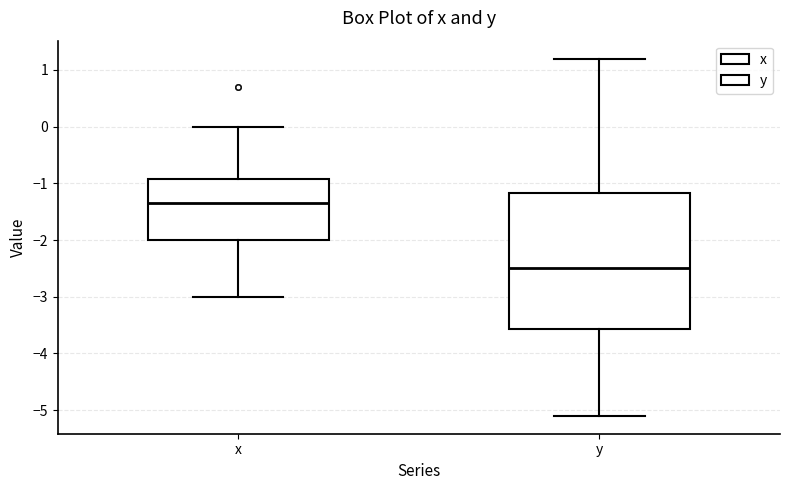

Reading left to right, read every box against the y-axis: the position of its median line, the range the box covers, and the ends of its whiskers. The values are not printed on the chart, so give them approximately, as read against the axis.

x: median -1.3, box -2.0 to -0.9, whiskers -3.0 to 0.0
y: median -2.5, box -3.6 to -1.2, whiskers -5.1 to 1.2